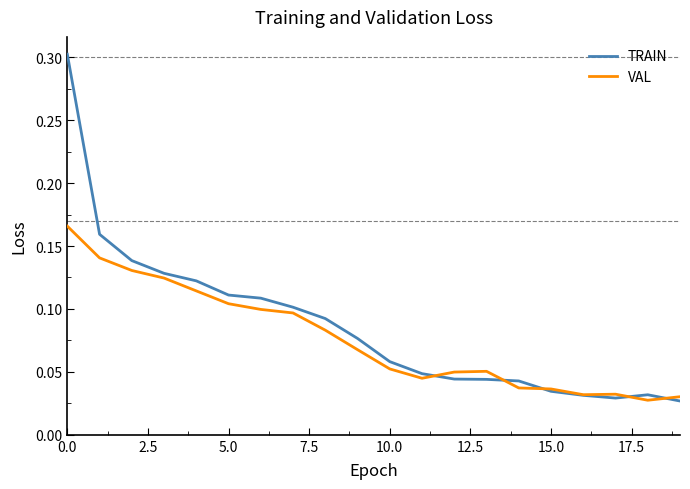

What is the maximum value shown in the chart?

0.3